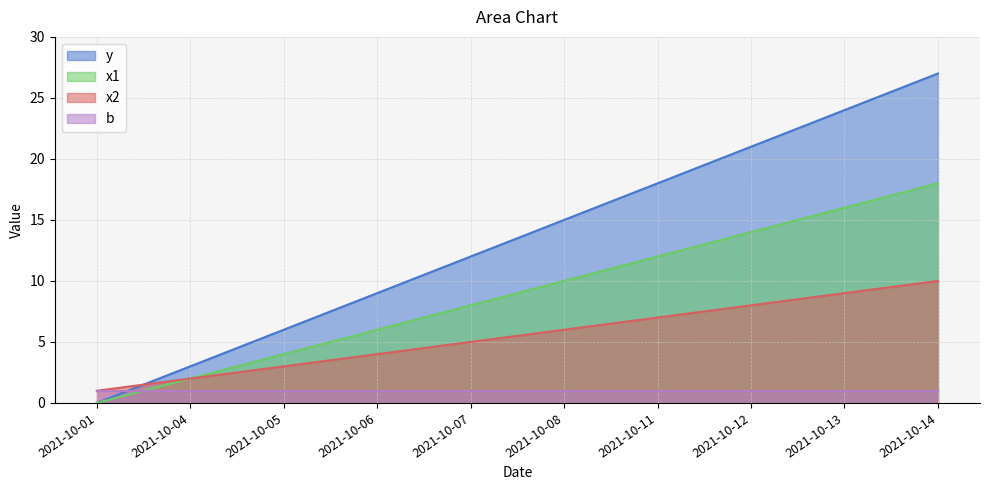

Which category has the lowest value in the y series?

2021-10-01